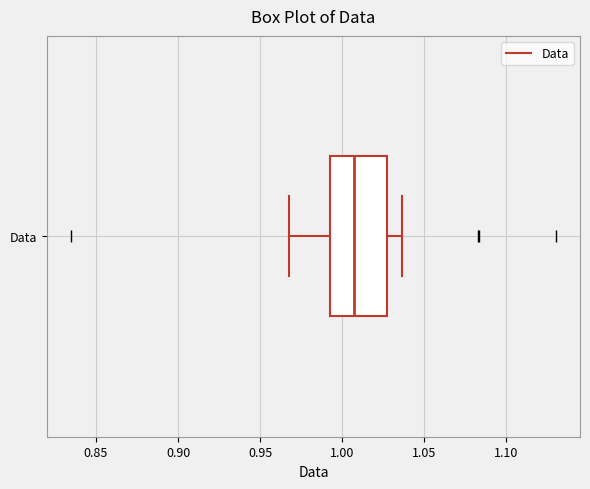

Transcribe this box plot: give where the median line is, the range the box spans, and where the two whiskers end, as read against the x-axis. The values are not printed on the chart, so give them approximately, as read against the axis.

median 1.005, box 0.995 to 1.025, whiskers 0.970 to 1.035